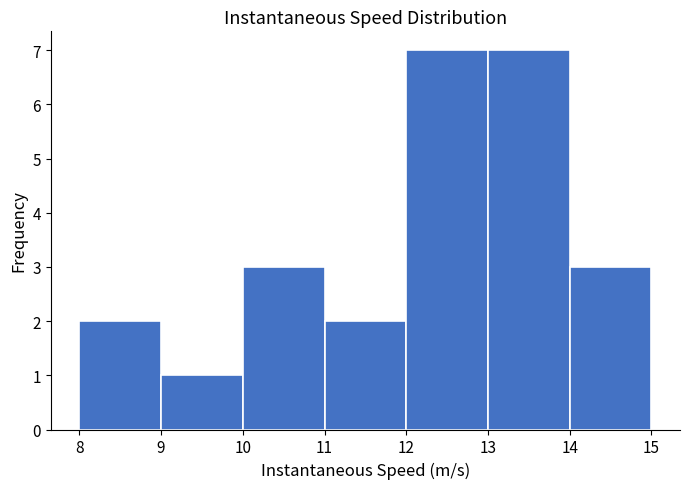

Reading left to right, list every bar in this chart as the range it spans on the x-axis followed by its height. The values are not printed on the chart, so give them approximately, as read against the axis.

8 to 9: 2
9 to 10: 1
10 to 11: 3
11 to 12: 2
12 to 13: 7
13 to 14: 7
14 to 15: 3